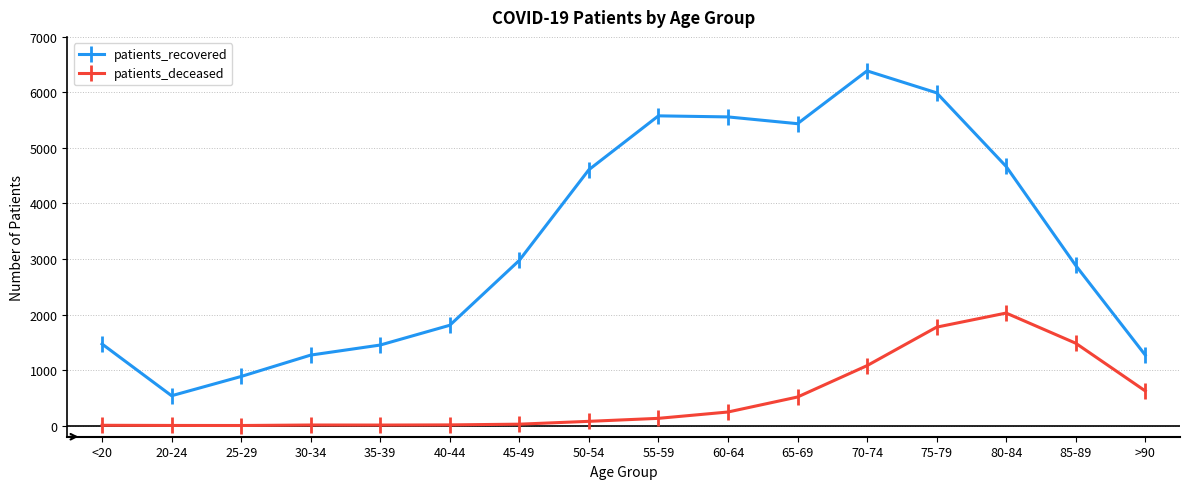

Where is the first local minimum for patients_recovered?

20-24